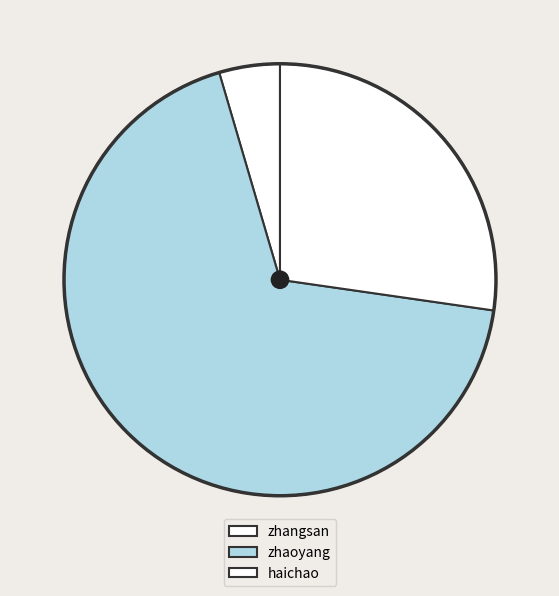

Rank the categories by value from highest to lowest.

zhaoyang, haichao, zhangsan